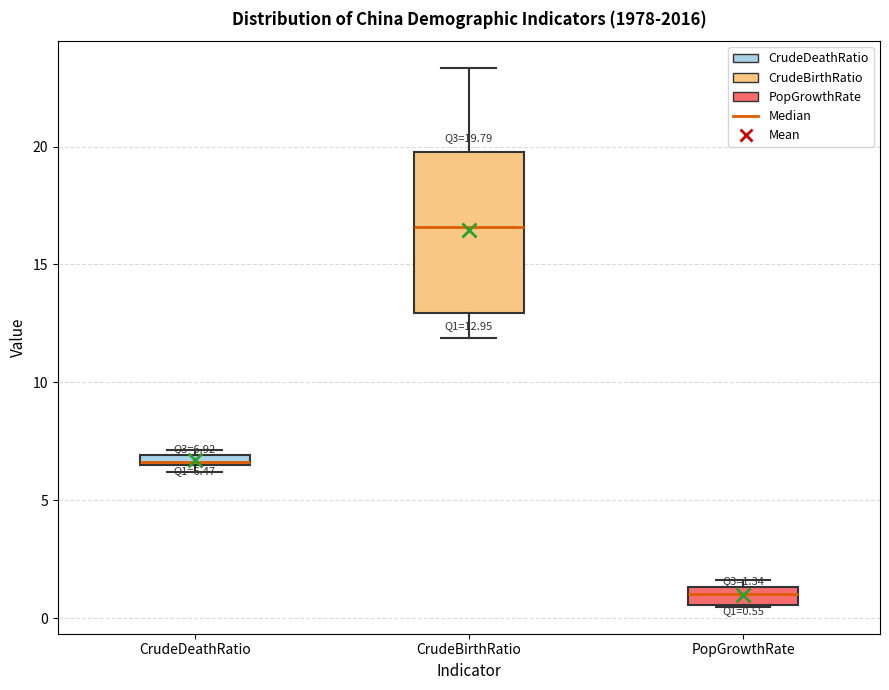

Which box is the tallest, from its lower edge to its upper edge?

CrudeBirthRatio